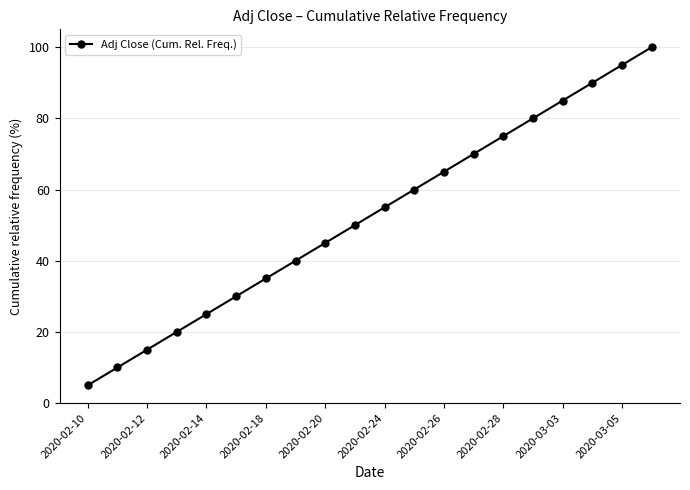

What is the minimum value shown in the chart?

5.0